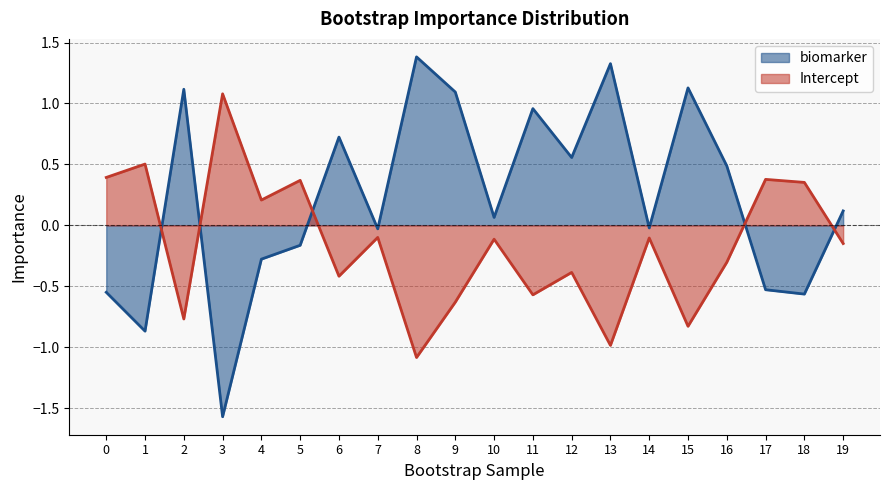

At 4, list the series in order from smallest to largest.

biomarker, Intercept